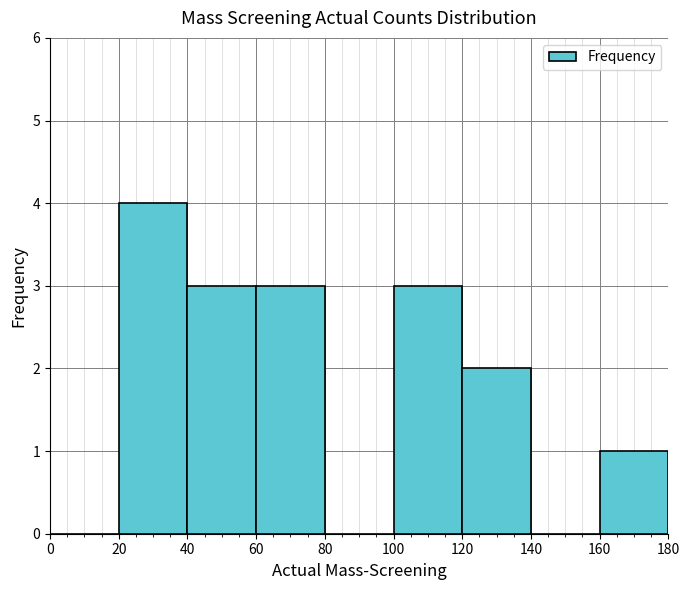

Reading left to right, transcribe this chart: for each bar, give the range it covers on the x-axis and its height. The values are not printed on the chart, so give them approximately, as read against the axis.

0 to 20: 0
20 to 40: 4
40 to 60: 3
60 to 80: 3
80 to 100: 0
100 to 120: 3
120 to 140: 2
140 to 160: 0
160 to 180: 1